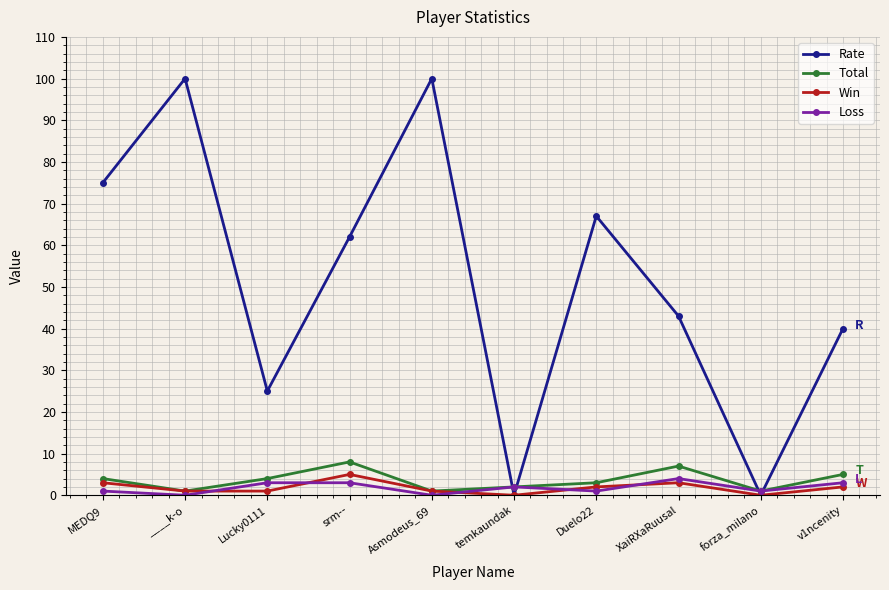

Reading left to right, list all the values displayed in this chart.

Rate: MEDQ9=75	____k-o=100	Lucky0111=25	srm--=62	Asmodeus_69=100	temkaundak=0	Duelo22=67	XaiRXaRuusal=43	forza_milano=0	v1ncenity=40
Total: MEDQ9=4	____k-o=1	Lucky0111=4	srm--=8	Asmodeus_69=1	temkaundak=2	Duelo22=3	XaiRXaRuusal=7	forza_milano=1	v1ncenity=5
Win: MEDQ9=3	____k-o=1	Lucky0111=1	srm--=5	Asmodeus_69=1	temkaundak=0	Duelo22=2	XaiRXaRuusal=3	forza_milano=0	v1ncenity=2
Loss: MEDQ9=1	____k-o=0	Lucky0111=3	srm--=3	Asmodeus_69=0	temkaundak=2	Duelo22=1	XaiRXaRuusal=4	forza_milano=1	v1ncenity=3